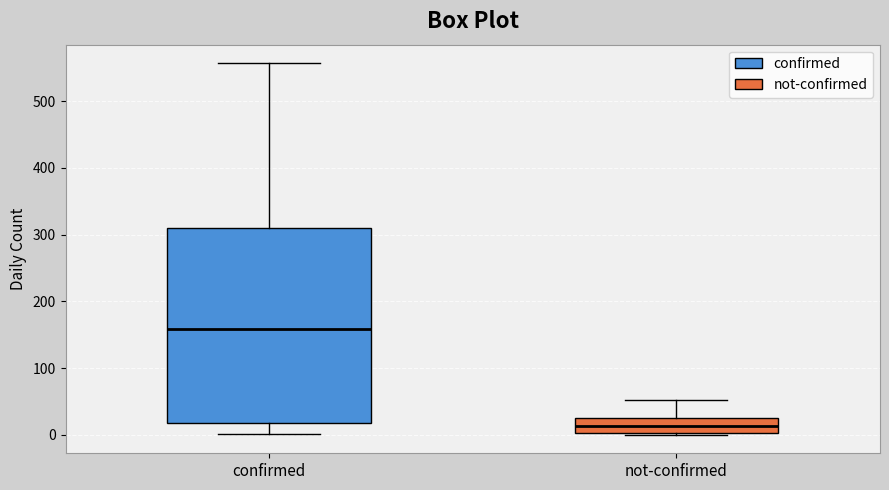

Comparing the boxes themselves (not the whiskers), which one is the tallest?

confirmed